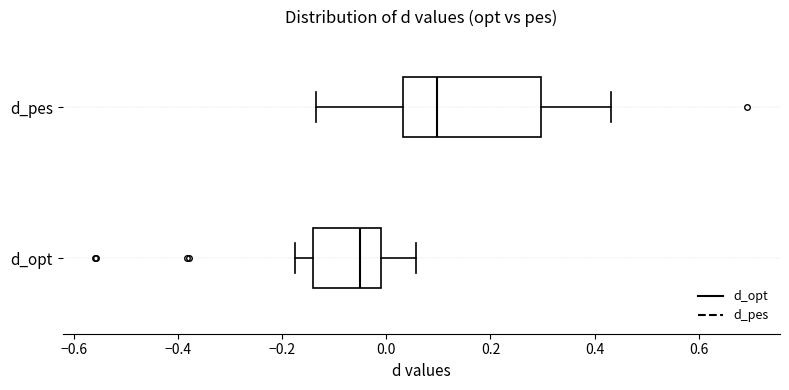

Which box has the furthest to the right median line?

d_pes